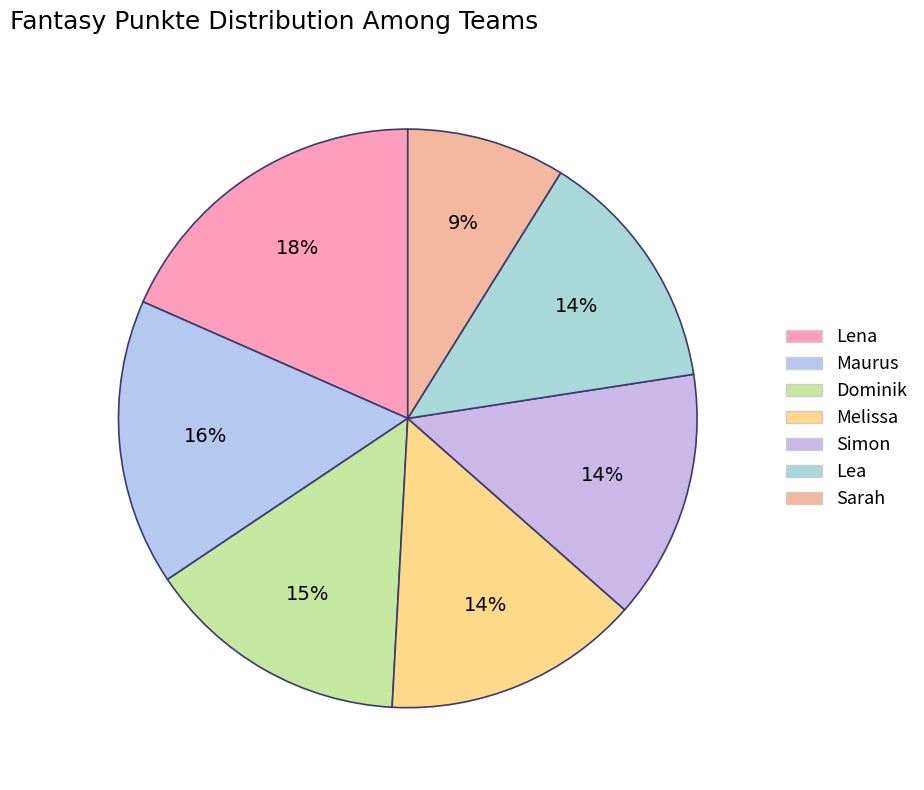

What percentage is NOT represented by Simon?

86.1%